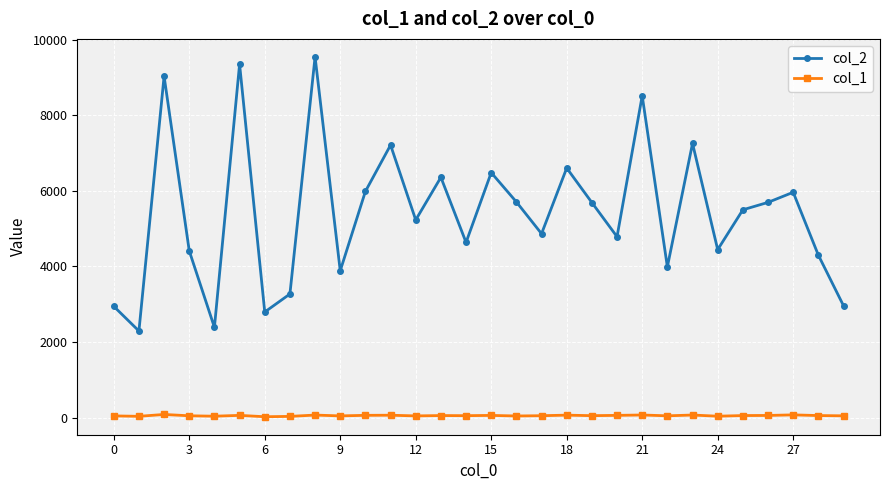

What is the value of the col_2 point at the 6th from the left?

9347